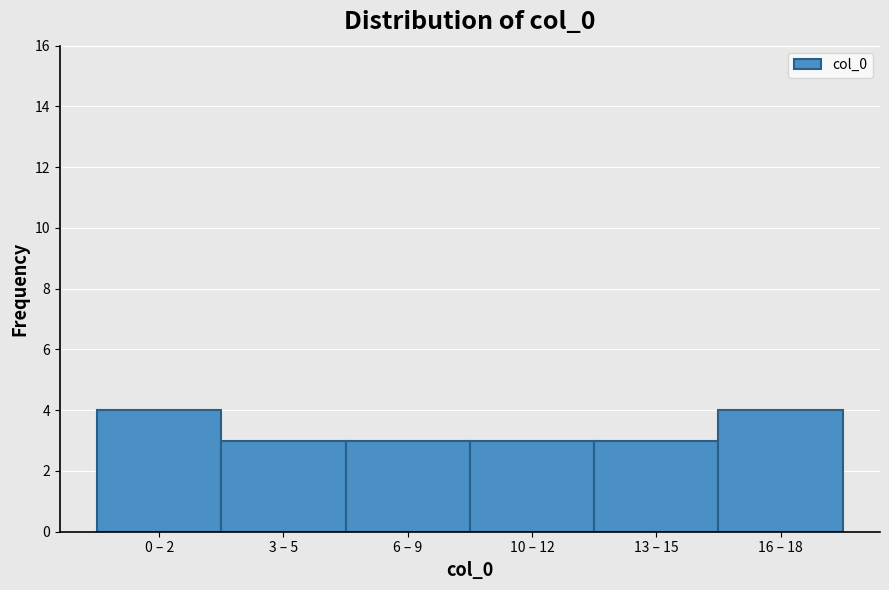

Reading left to right, what are all the values shown in this chart?

4	3	3	3	3	4